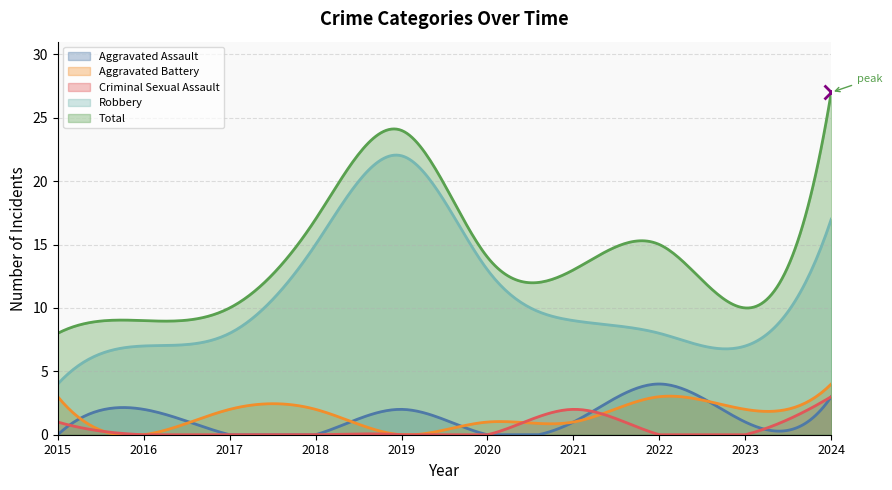

The value of Robbery at 2021 is 15. True or false?

False